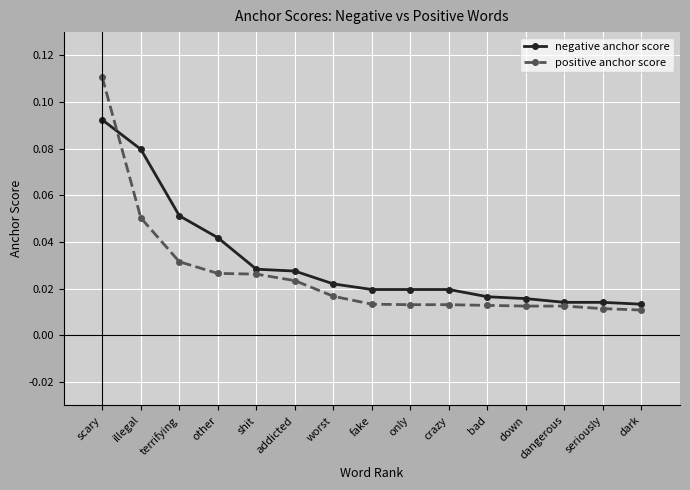

What is the sum of all negative anchor score values?

0.5